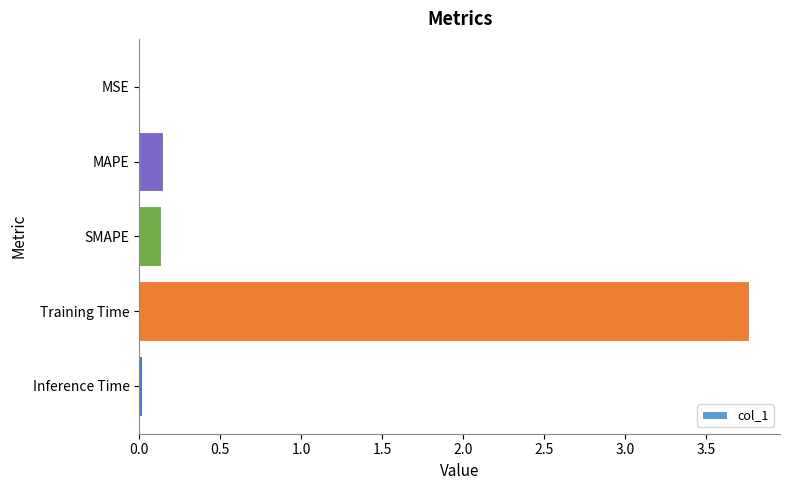

At which category does the chart reach its peak across all series?

Training Time